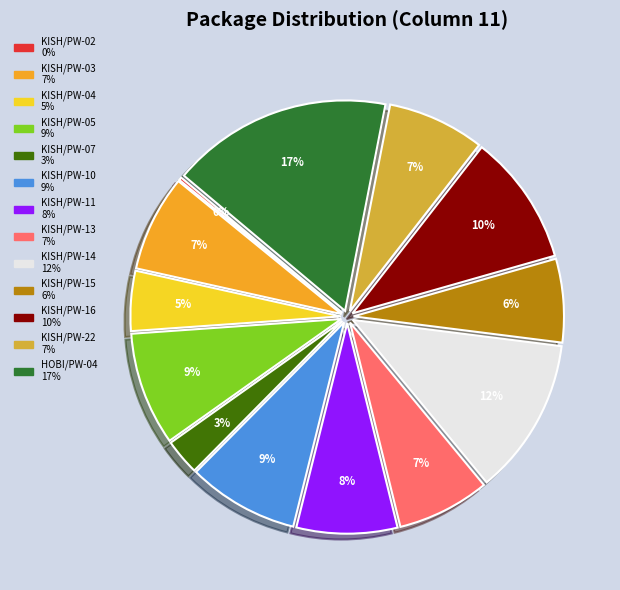

How much of the chart is everything except HOBI/PW-04?

83.0%